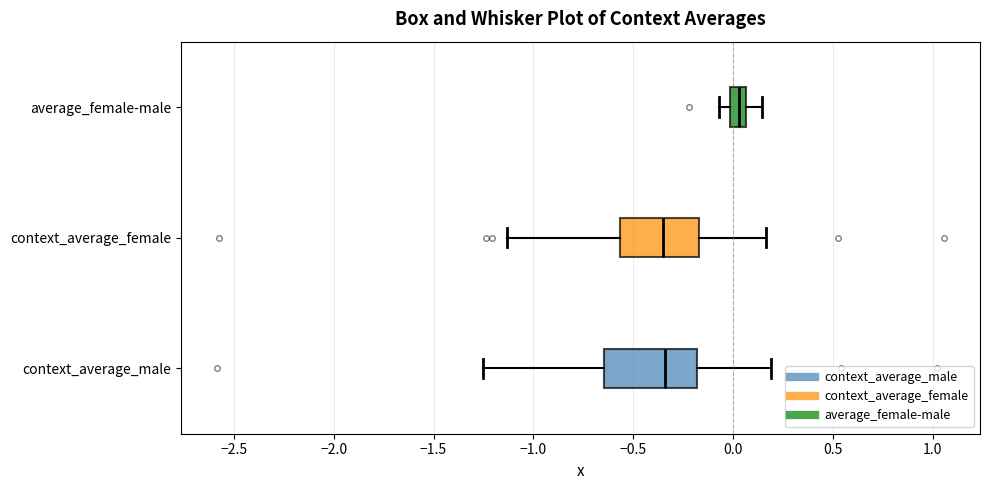

Reading bottom to top, transcribe this box plot: for each box, give where its median line is, the range the box spans, and where its two whiskers end, as read against the x-axis. The values are not printed on the chart, so give them approximately, as read against the axis.

context_average_male: median -0.35, box -0.65 to -0.20, whiskers -1.25 to 0.20
context_average_female: median -0.35, box -0.55 to -0.15, whiskers -1.15 to 0.15
average_female-male: median 0.05 (inside the box), box 0.00 to 0.05, whiskers -0.05 to 0.15